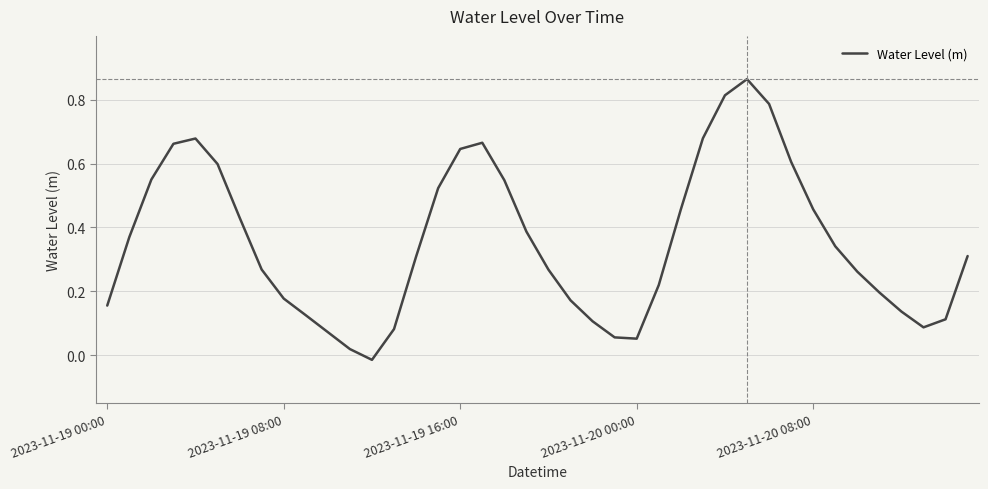

How many negative values are there?

1